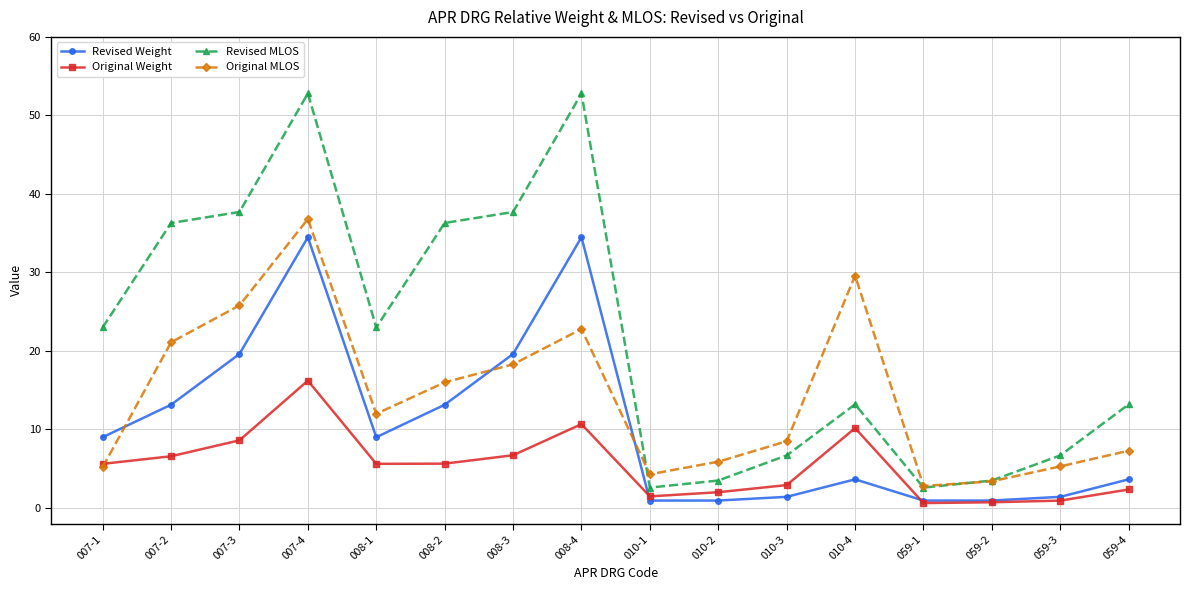

What is the label of the 13th point from the left?

059-1